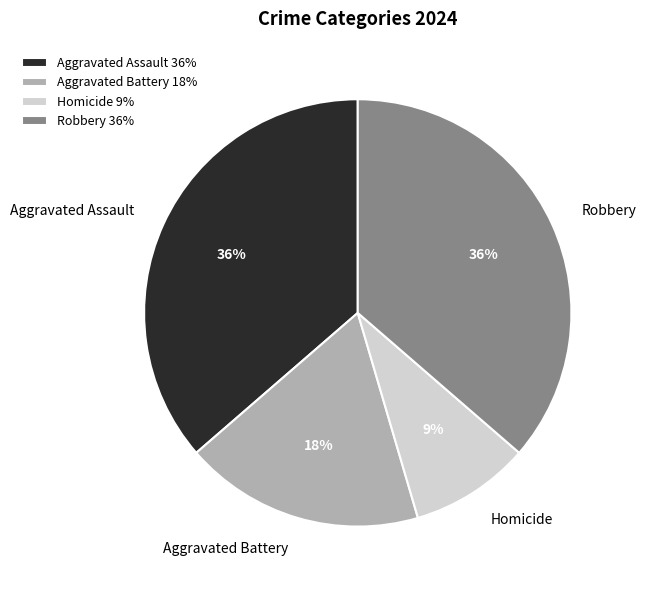

Does Aggravated Battery represent more than half of the total?

No